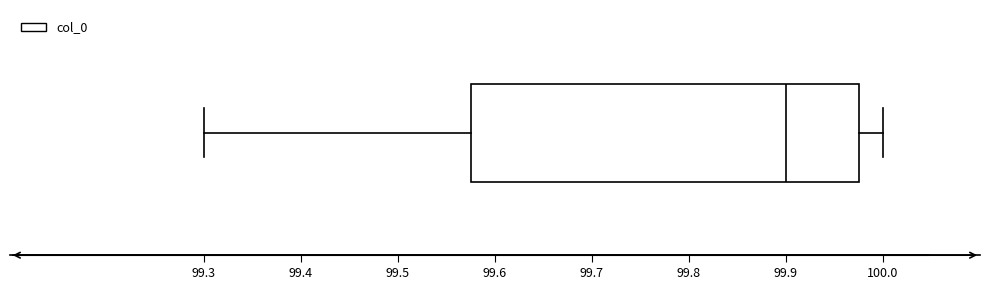

Where does the left whisker of the box end on the x-axis? The values are not printed on the chart, so give them approximately, as read against the axis.

99.30